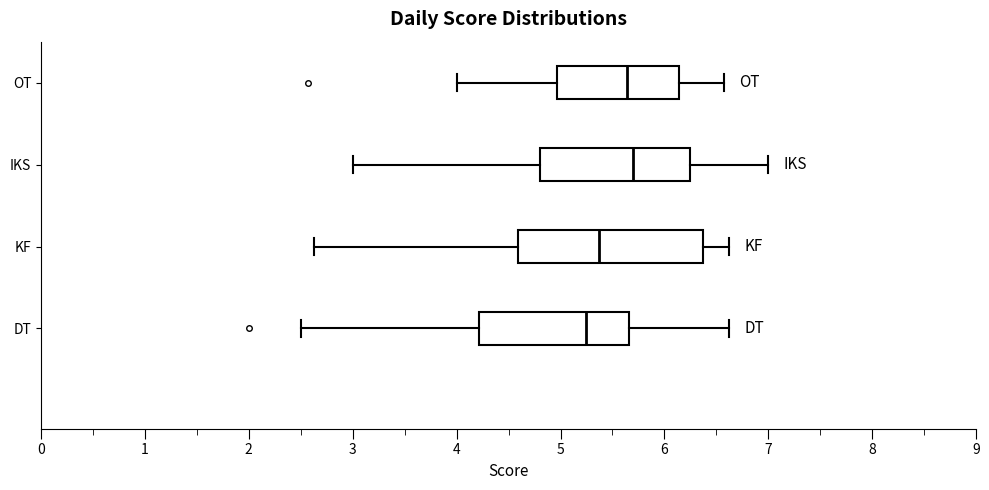

Reading bottom to top, read every box against the x-axis: the position of its median line, the range the box covers, and the ends of its whiskers. The values are not printed on the chart, so give them approximately, as read against the axis.

DT: median 5.3, box 4.2 to 5.7, whiskers 2.5 to 6.6
KF: median 5.4, box 4.6 to 6.4, whiskers 2.6 to 6.6
IKS: median 5.7, box 4.8 to 6.3, whiskers 3.0 to 7.0
OT: median 5.6, box 5.0 to 6.1, whiskers 4.0 to 6.6